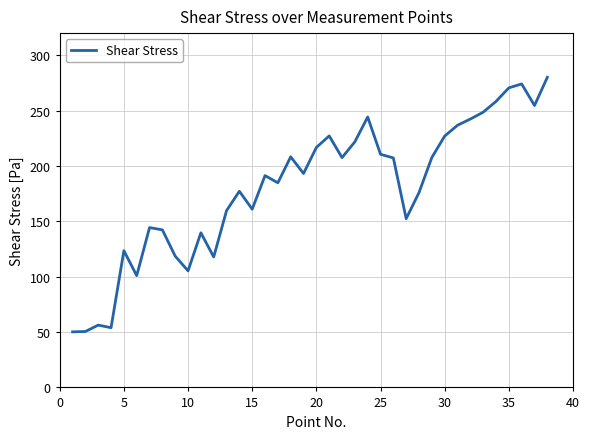

What is the difference between the maximum and minimum values?

229.9